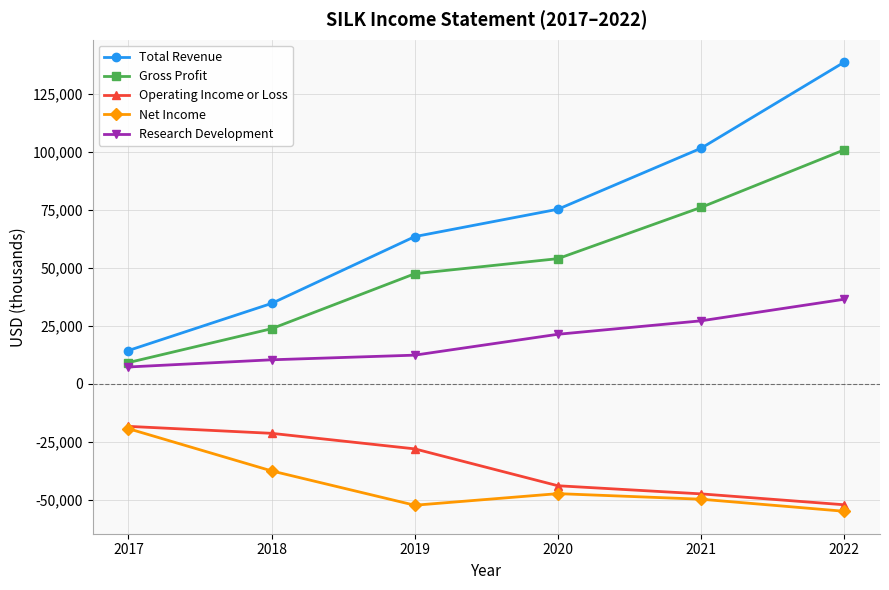

At 2018, list the series in order from largest to smallest.

Total Revenue, Gross Profit, Research Development, Operating Income or Loss, Net Income